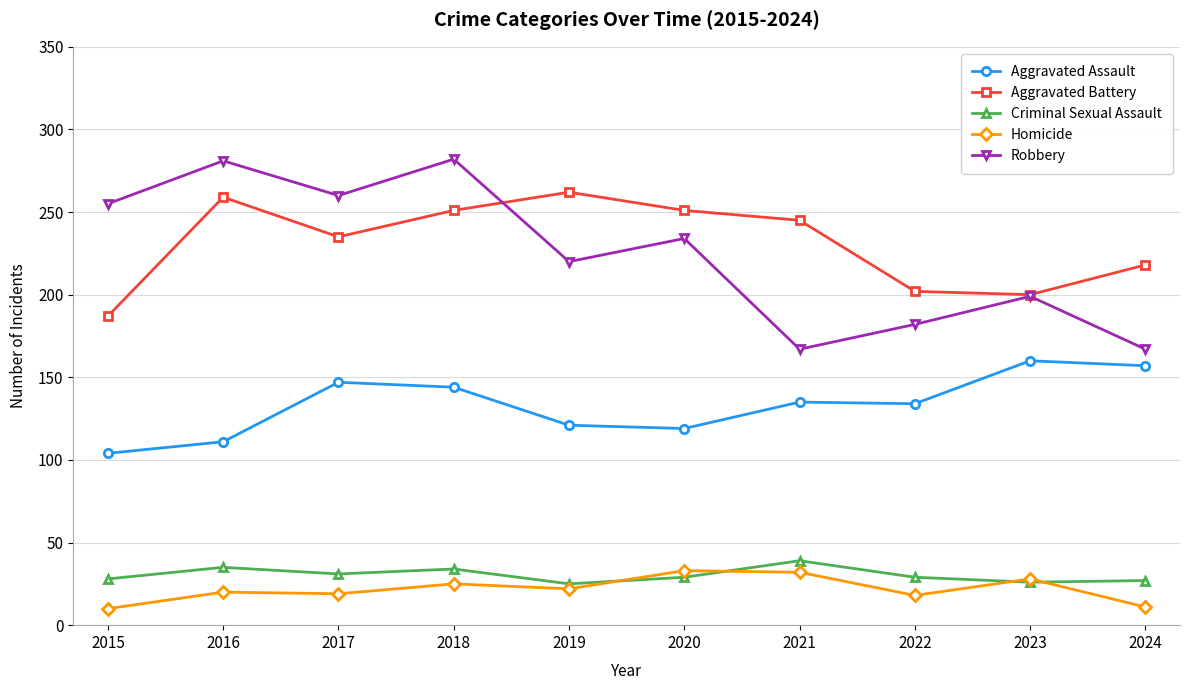

What is the difference between the maximum and second lowest values in the Aggravated Assault series?

49